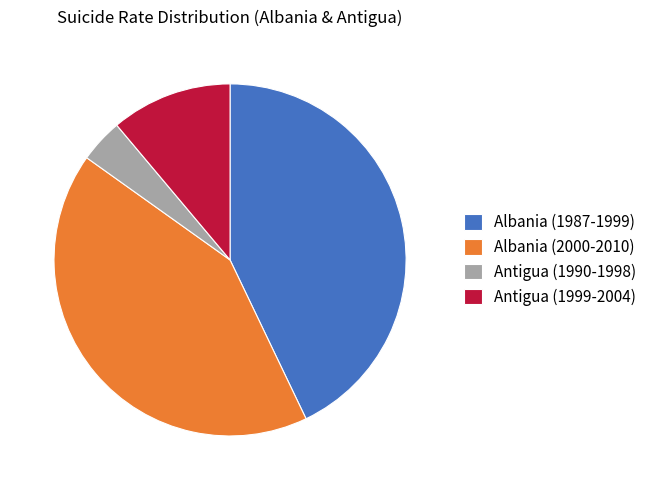

The Albania (2000-2010) slice represents 49% of the pie. True or false?

False